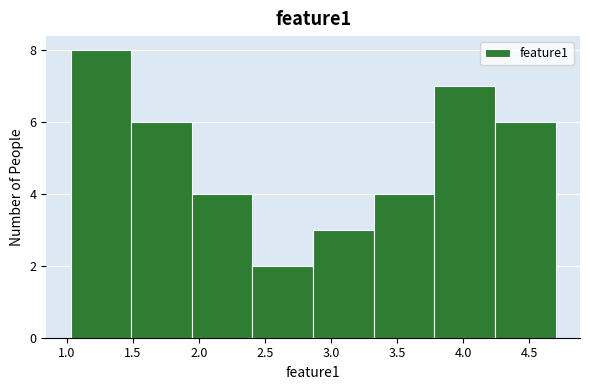

Reading left to right, list every bar in this chart as the range it spans on the x-axis followed by its height. Neither the bar edges nor the heights are printed on the chart, so give them approximately, as read against the axes.

1.05 to 1.50: 8
1.50 to 1.95: 6
1.95 to 2.40: 4
2.40 to 2.85: 2
2.85 to 3.30: 3
3.30 to 3.80: 4
3.80 to 4.25: 7
4.25 to 4.70: 6